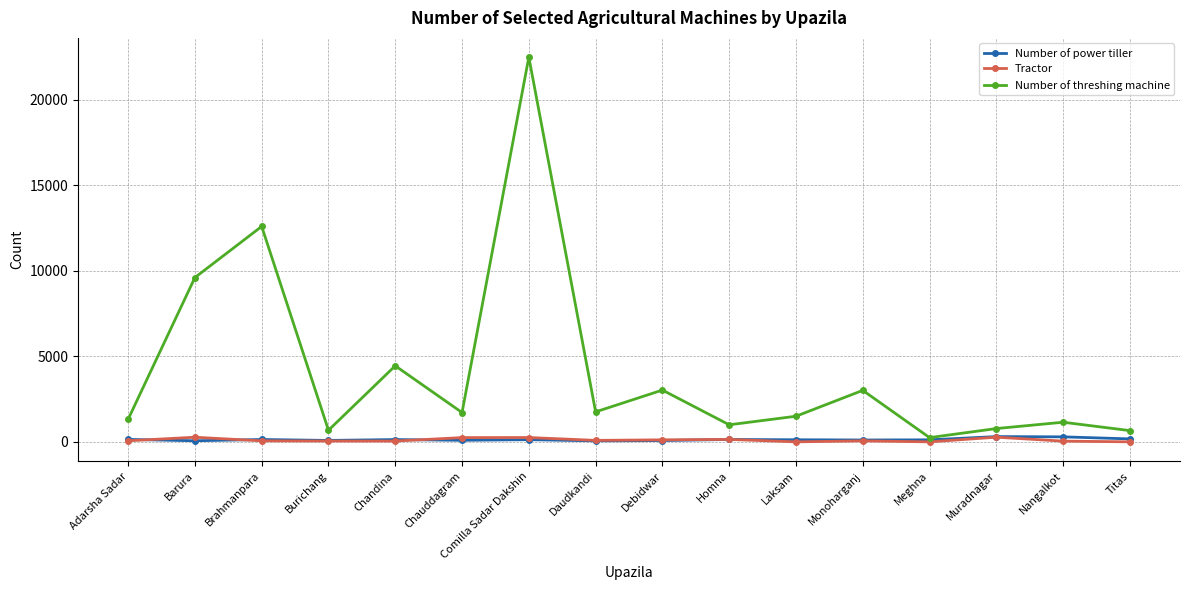

Which category has the highest value across all series?

Comilla Sadar Dakshin